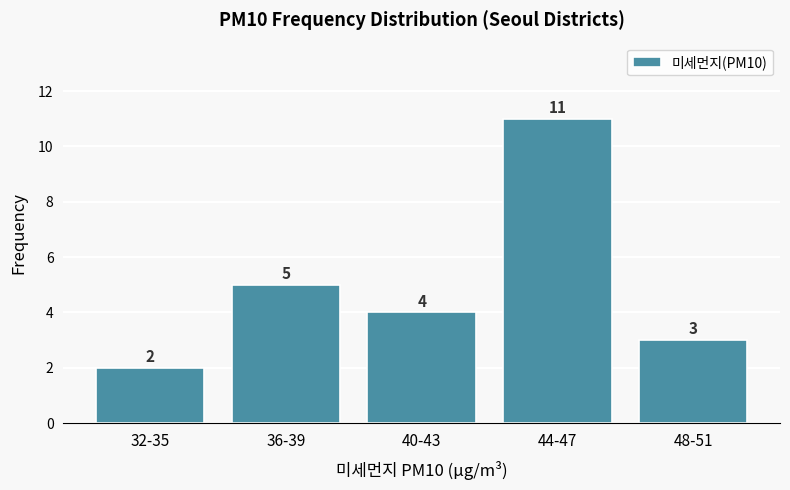

Reading right to left, what are all the values shown in this chart?

48-51=3	44-47=11	40-43=4	36-39=5	32-35=2